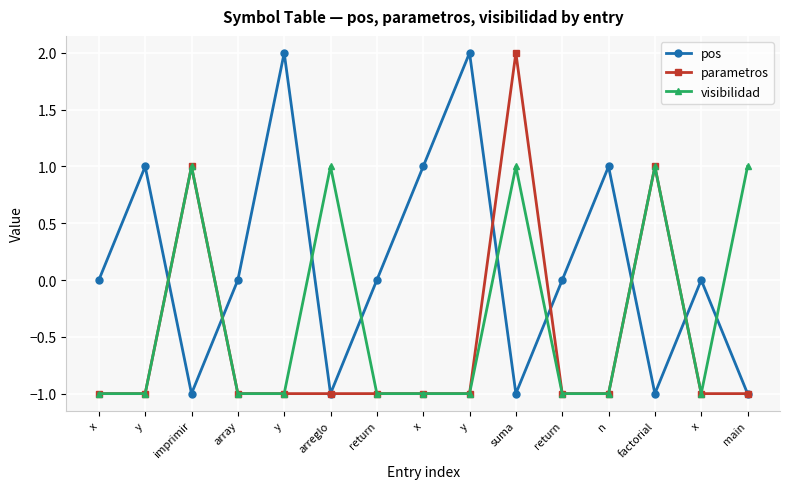

At which category does pos reach its first local valley?

imprimir